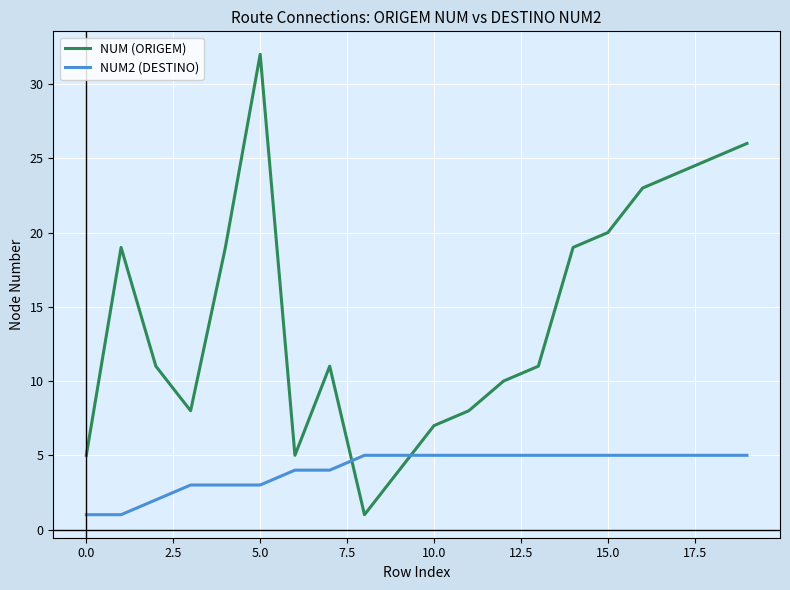

Which series has the largest total across all categories?

NUM (ORIGEM)